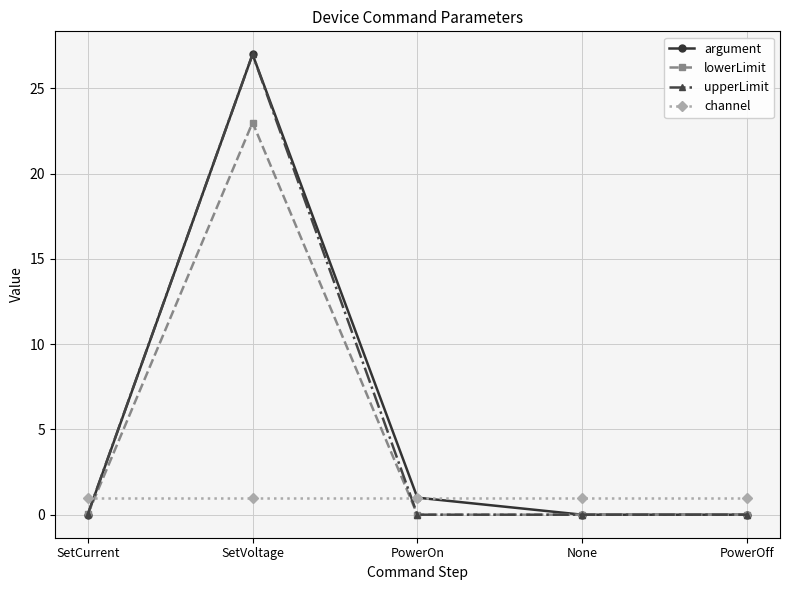

What is the approximate value of channel at SetVoltage?

1.0